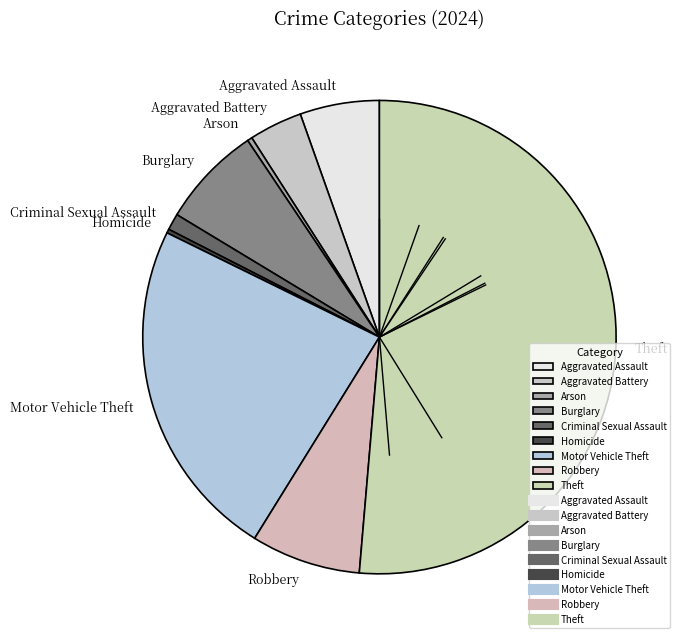

Does any single category account for the majority?

Yes